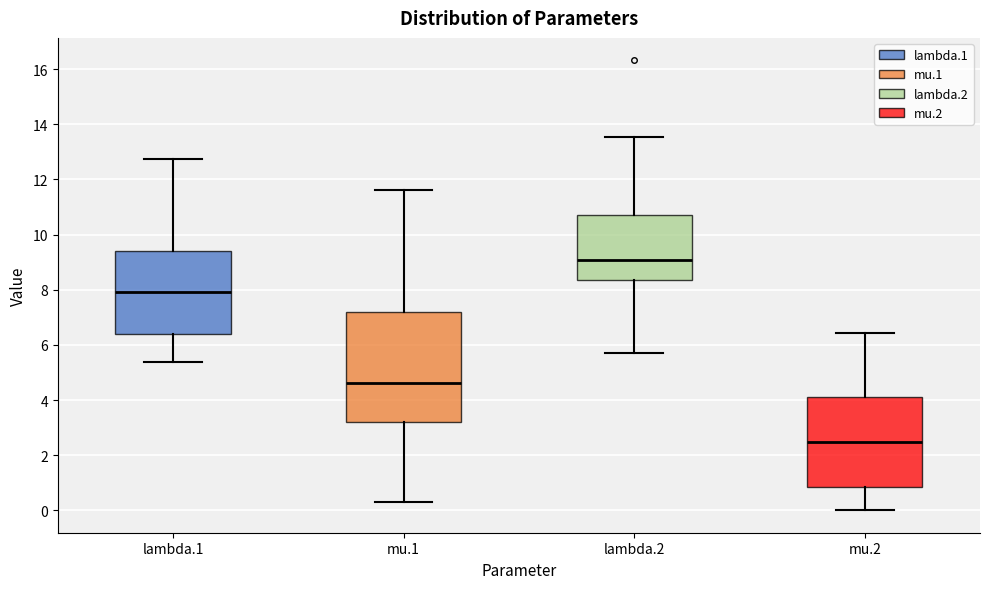

Where does the upper whisker of the box for lambda.1 end on the y-axis? The values are not printed on the chart, so give them approximately, as read against the axis.

12.8